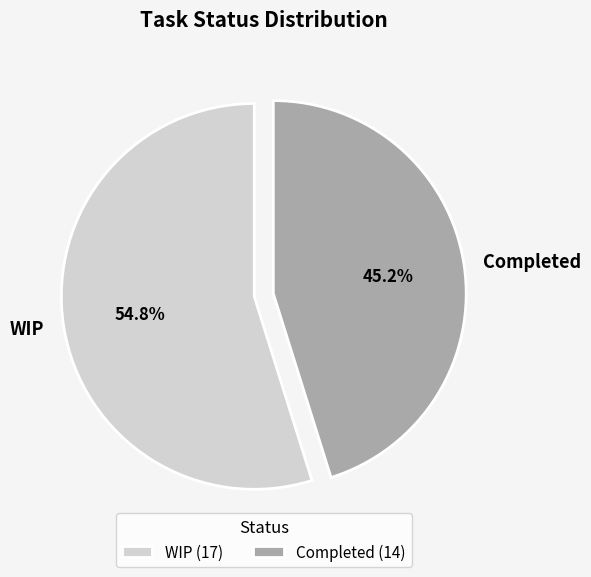

To the nearest percent, what is the average slice percentage?

50%